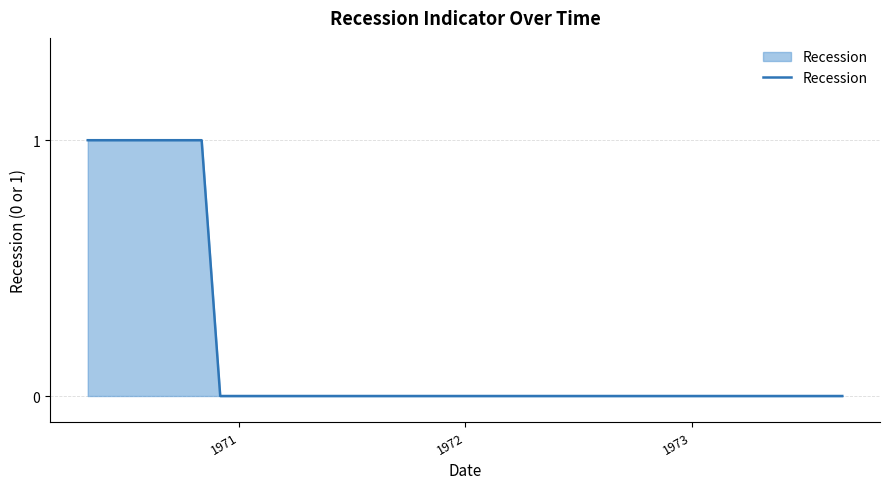

How many lines are shown in the chart?

1